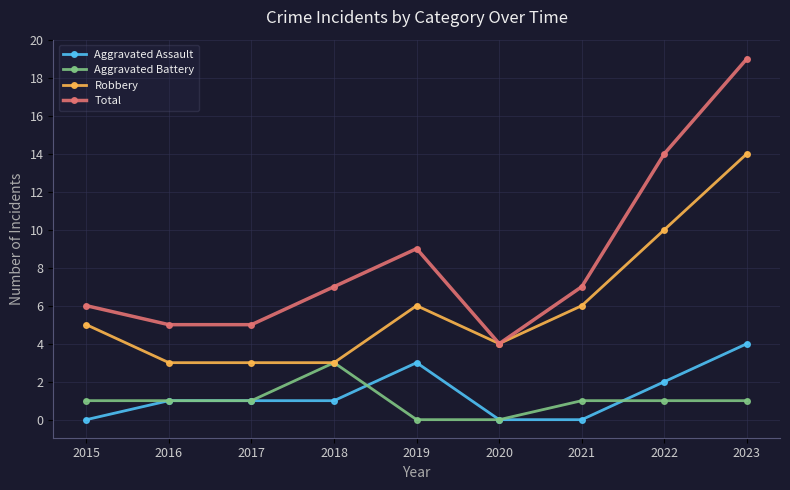

True or false: Aggravated Assault and Total intersect in this chart.

False